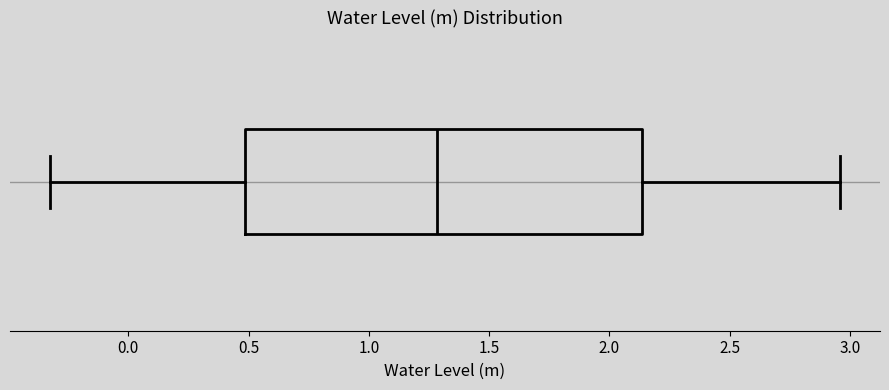

Read this box plot against the x-axis: the position of the median line, the range covered by the box, and the ends of both whiskers. The values are not printed on the chart, so give them approximately, as read against the axis.

median 1.30, box 0.50 to 2.15, whiskers -0.35 to 2.95